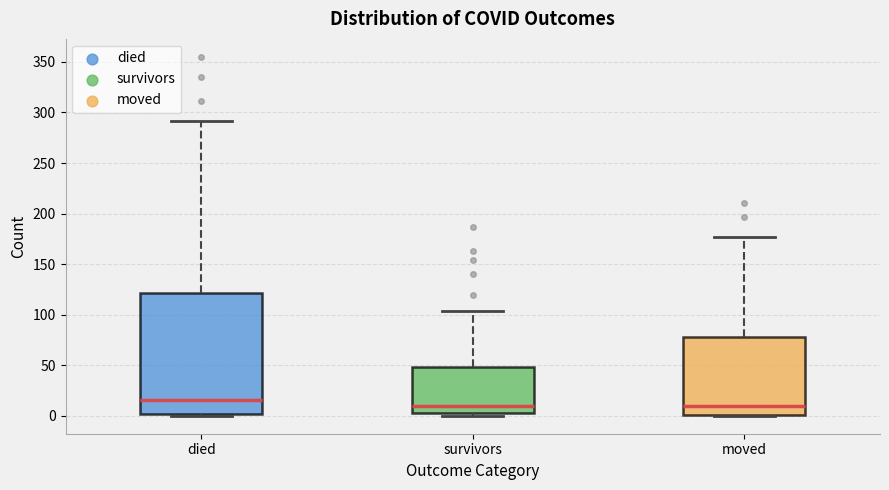

Which box's median line is the highest?

died